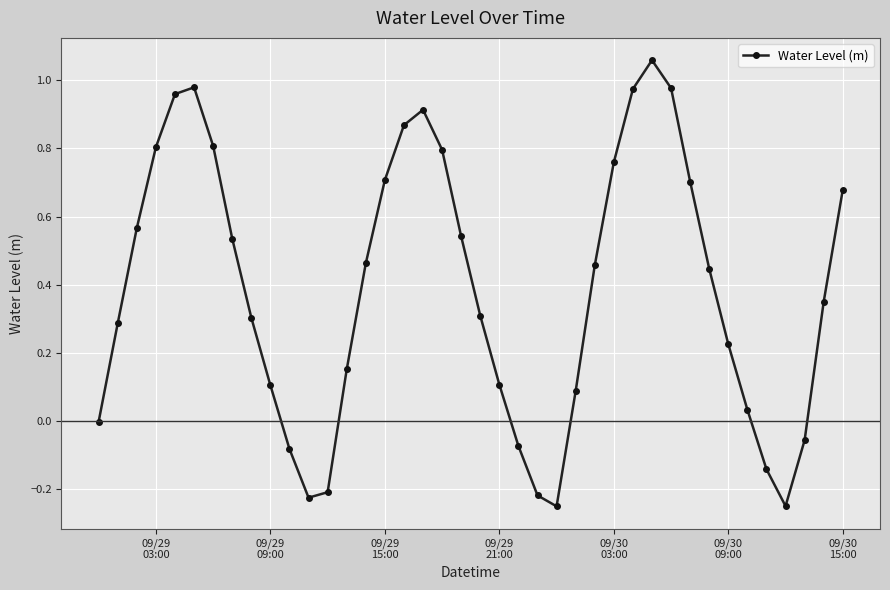

True or false: there are more than 0 points higher than both neighbors.

True